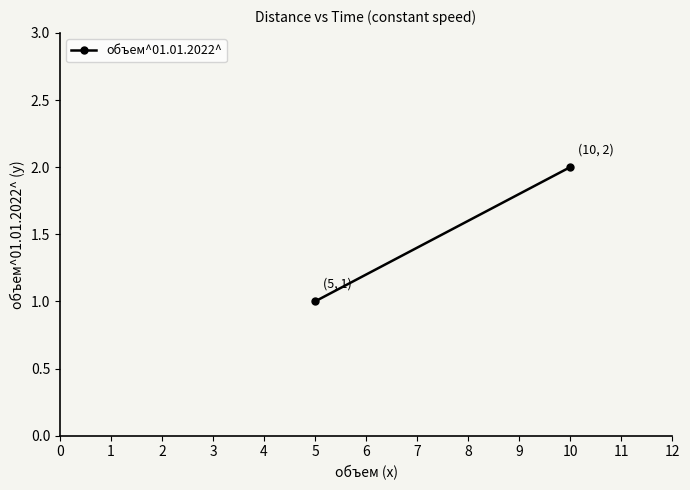

What is the value of the 1st point from the left?

1